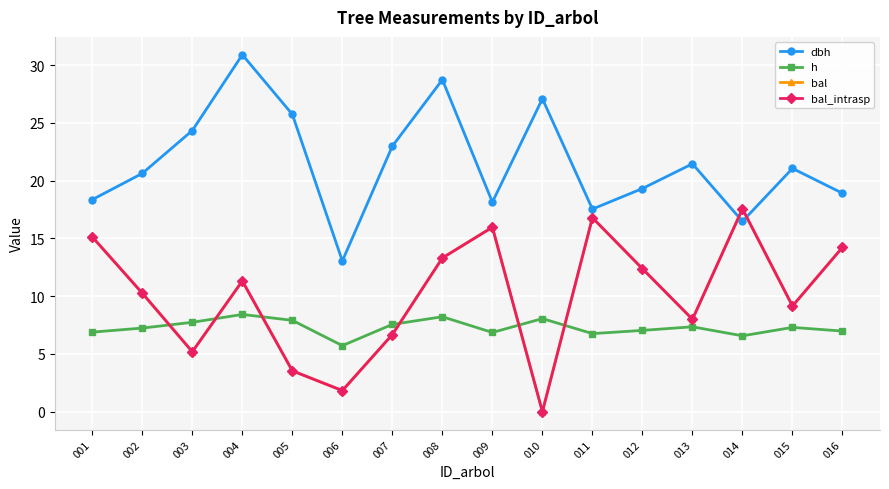

How many intersections are there between bal and h?

6